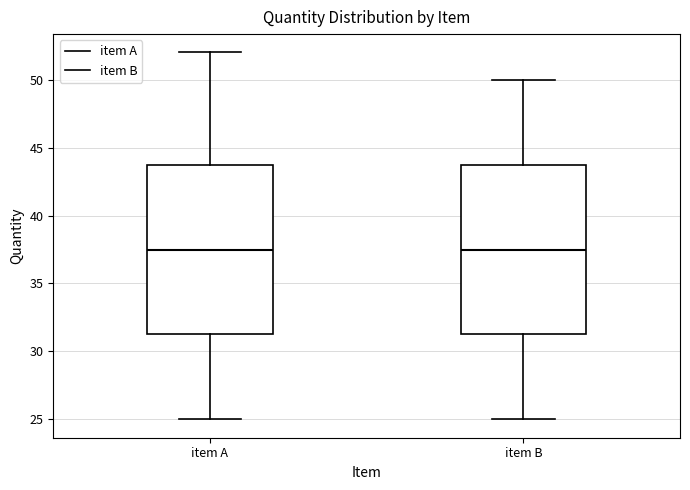

Reading left to right, read every box against the y-axis: the position of its median line, the range the box covers, and the ends of its whiskers. The values are not printed on the chart, so give them approximately, as read against the axis.

item A: median 37.5, box 31.5 to 44.0, whiskers 25.0 to 52.0
item B: median 37.5, box 31.5 to 44.0, whiskers 25.0 to 50.0